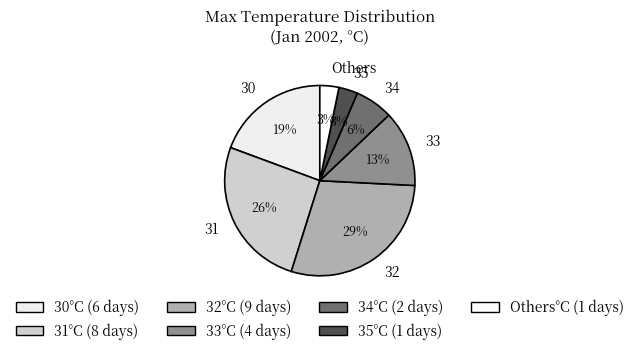

Which category has the biggest portion of the pie?

32